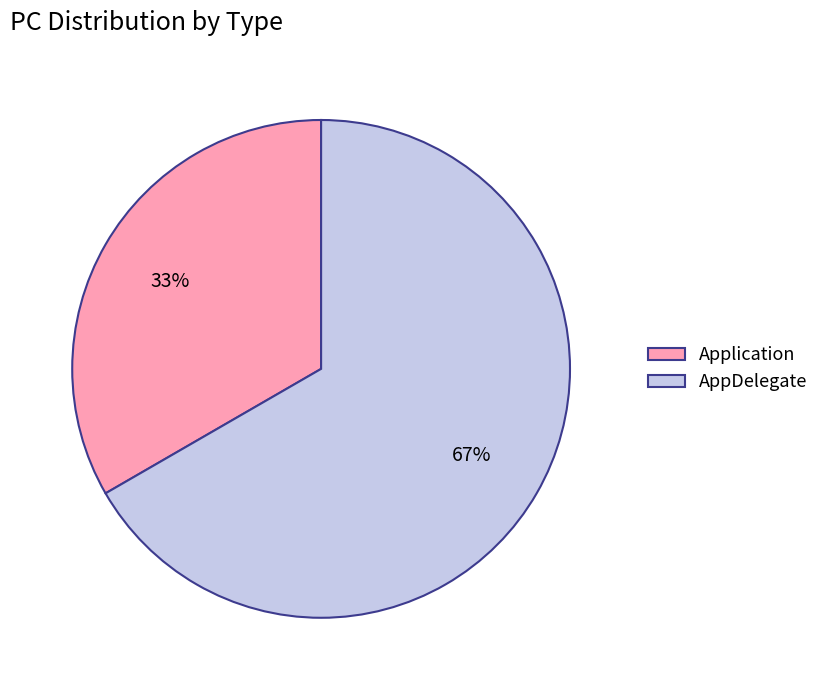

What is the ratio of the value at AppDelegate to the value at Application?

2.0